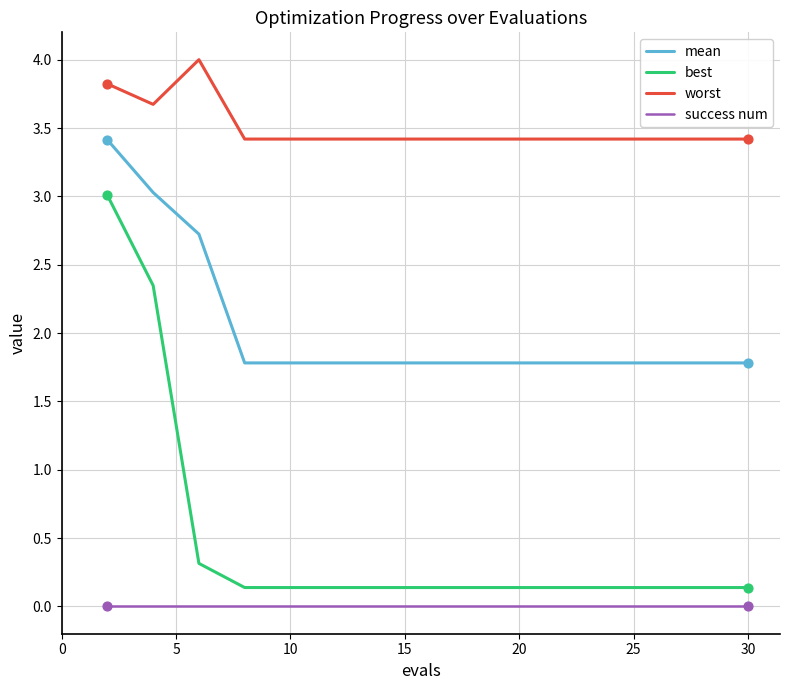

Which series has the largest total across all categories?

worst